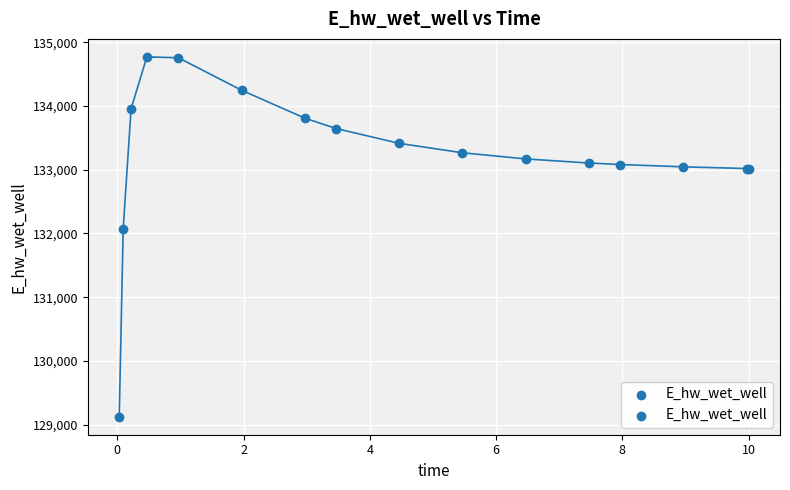

What Y value in the scatter plot is closest to 131946?

132070.1